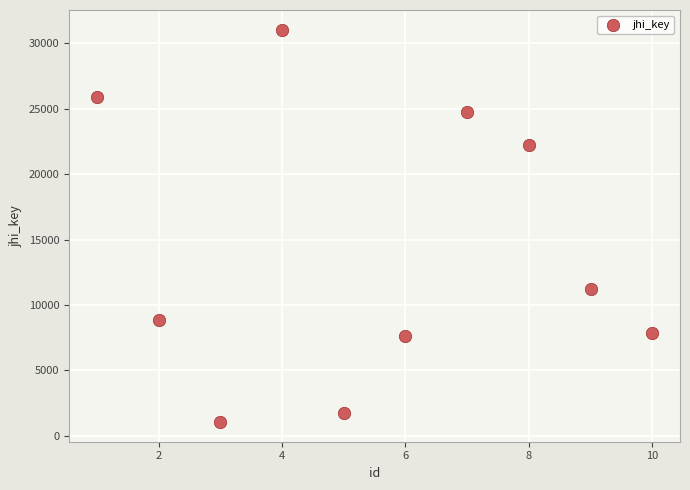

What Y value in the scatter plot is closest to 16044?

11182